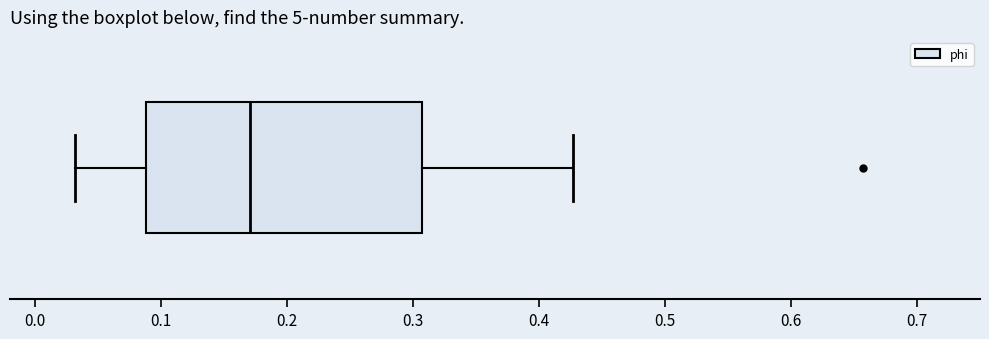

Read this box plot against the x-axis: the position of the median line, the range covered by the box, and the ends of both whiskers. The values are not printed on the chart, so give them approximately, as read against the axis.

median 0.17, box 0.09 to 0.31, whiskers 0.03 to 0.43